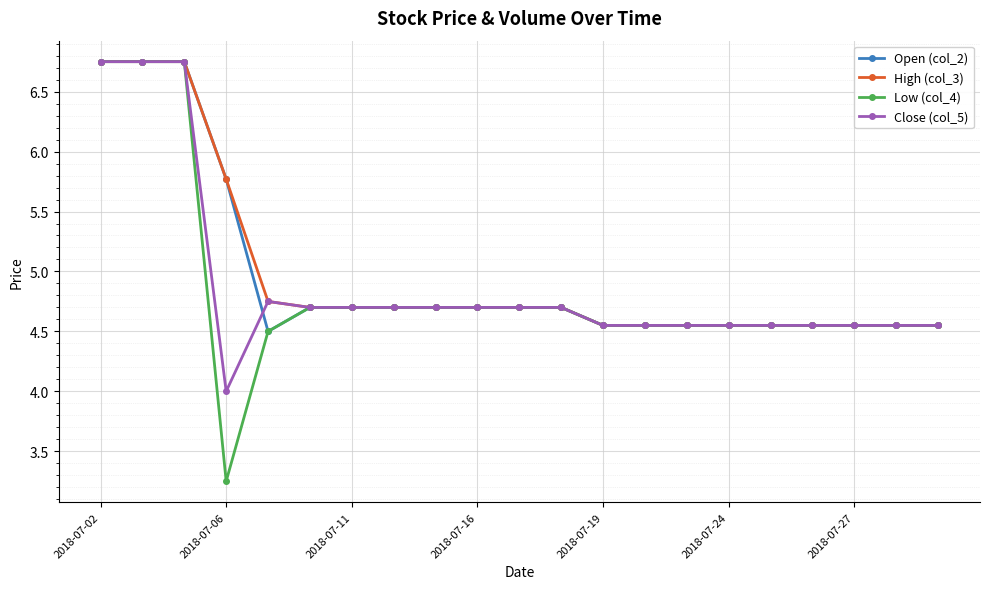

Which series has the widest spread of values?

Low (col_4)